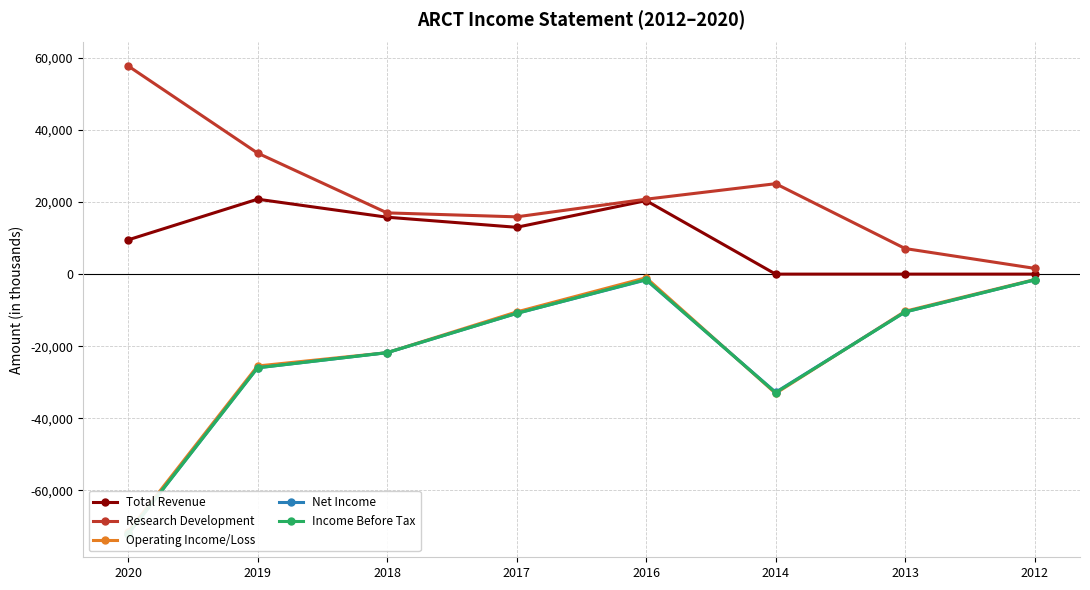

What is the value of the Total Revenue point at the 4th from the left?

13000